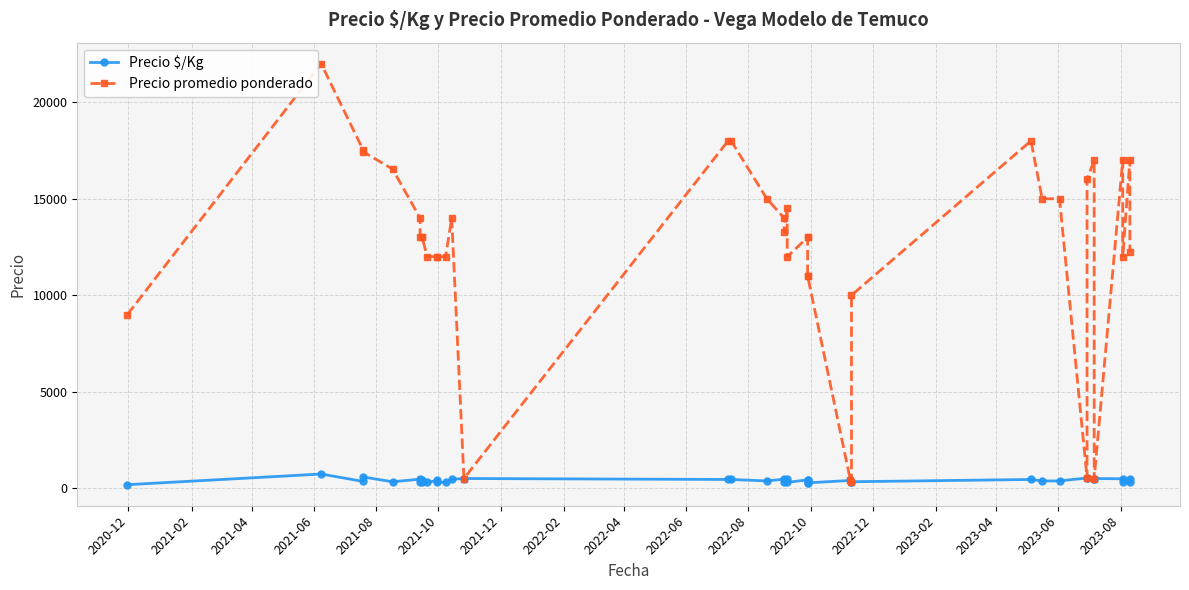

What are all the series names shown in the legend?

Precio $/Kg, Precio promedio ponderado